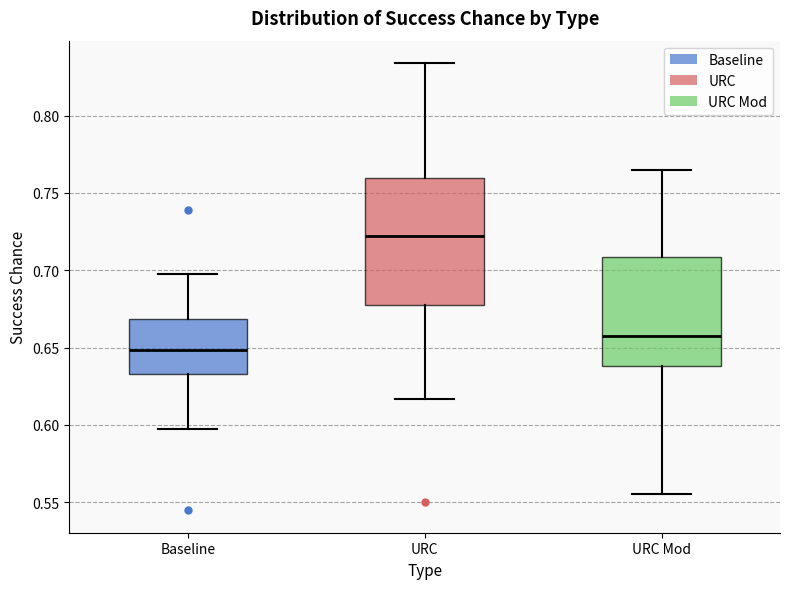

Which box's median line is the highest?

URC